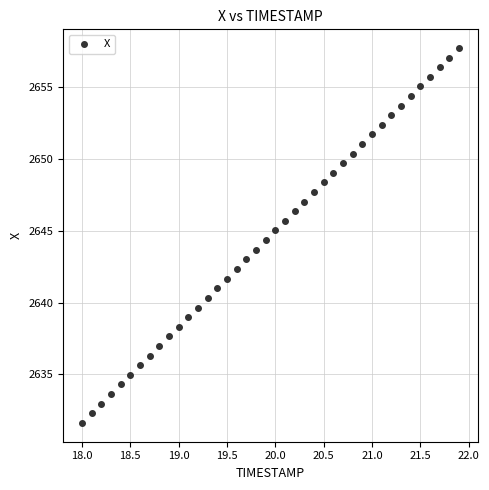

What is the range of X values (max minus min)?

3.9